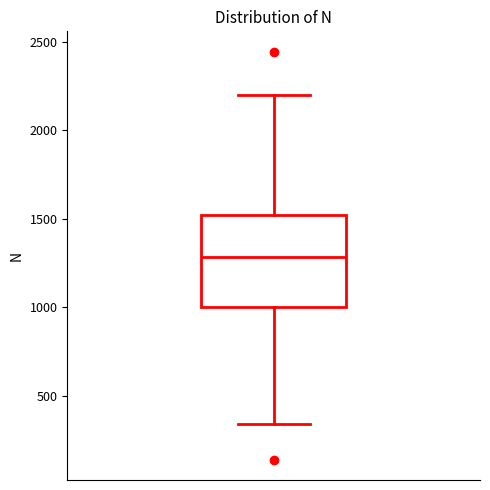

Transcribe this box plot: give where the median line is, the range the box spans, and where the two whiskers end, as read against the y-axis. The values are not printed on the chart, so give them approximately, as read against the axis.

median 1300, box 1000 to 1500, whiskers 350 to 2200